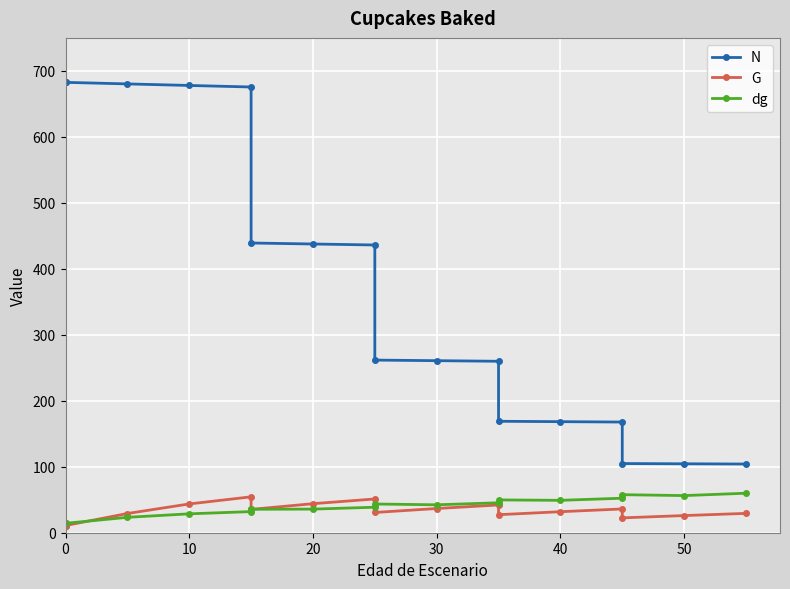

What is the difference between the maximum and second lowest values in the N series?

578.1